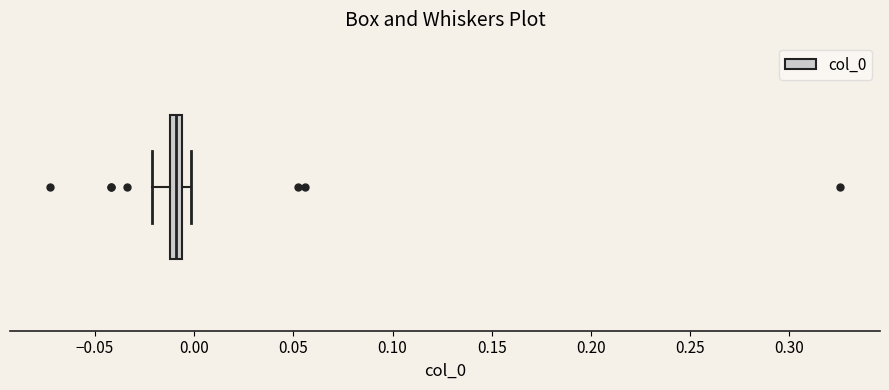

Where is the left edge of the box on the x-axis? The values are not printed on the chart, so give them approximately, as read against the axis.

-0.010